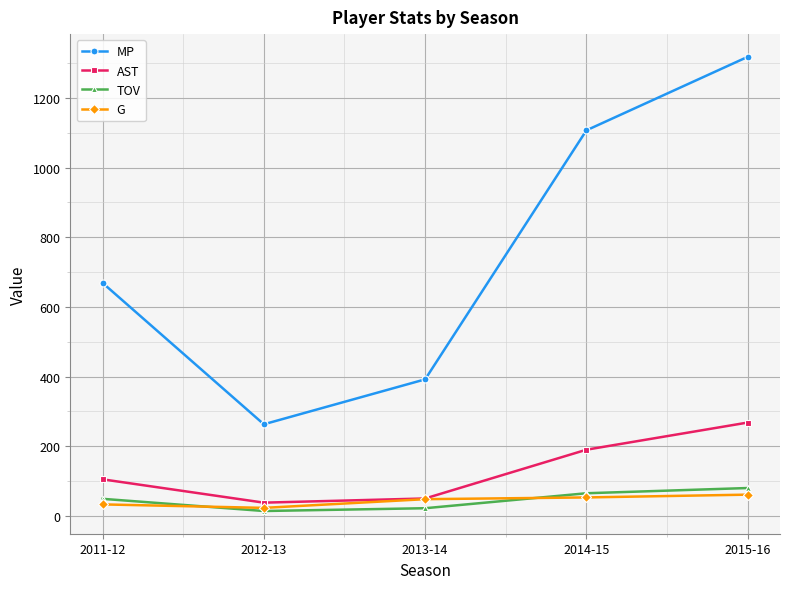

How many series are shown in this chart?

4